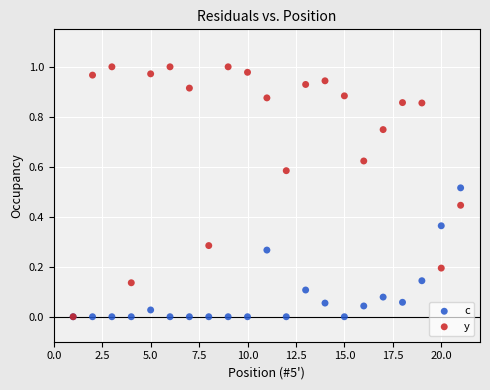

What are all the series names shown in the legend?

c, y